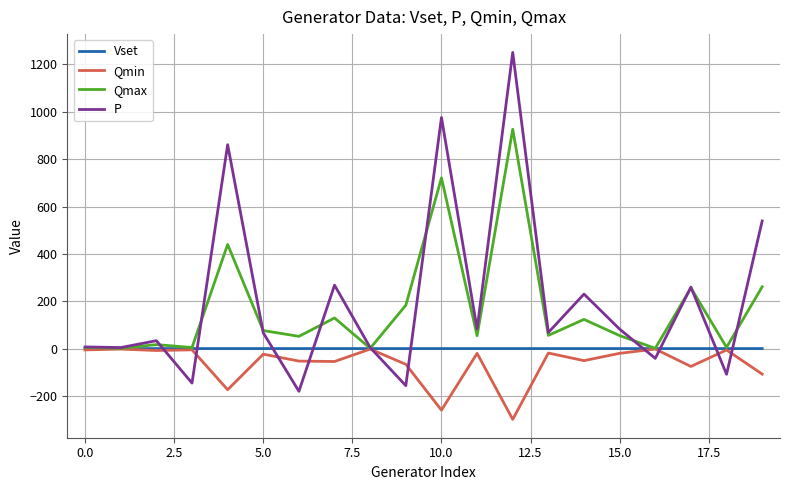

How many lines are shown in the chart?

4